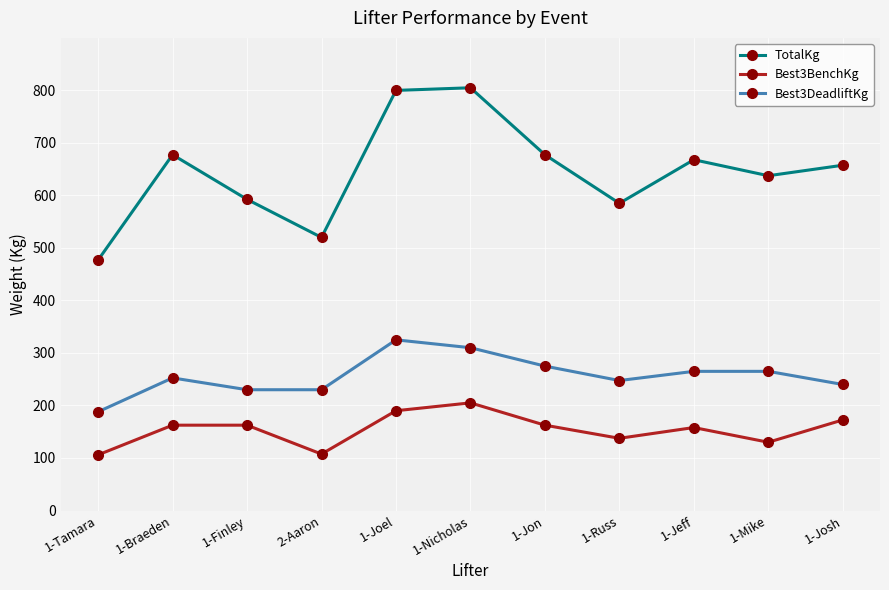

The TotalKg series shows 187.2 at 1-Jon. True or false?

False